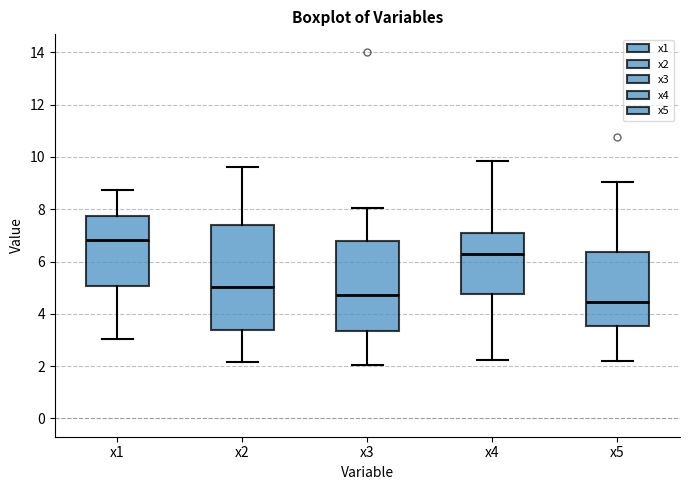

Which box's median line is the highest?

x1